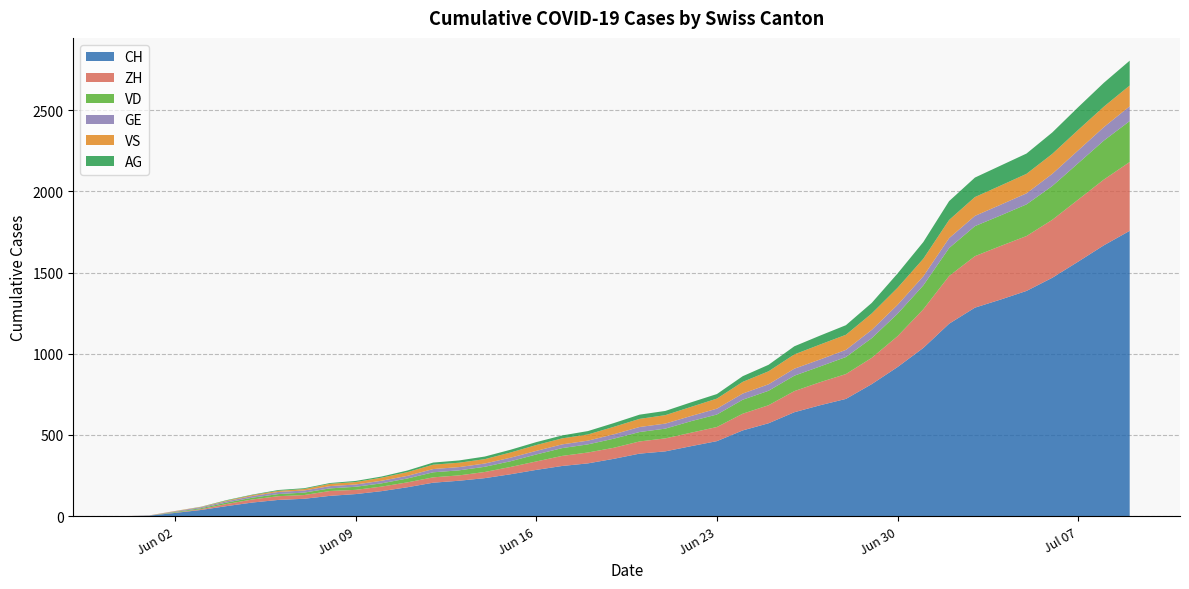

Which series has the largest total across all categories?

CH